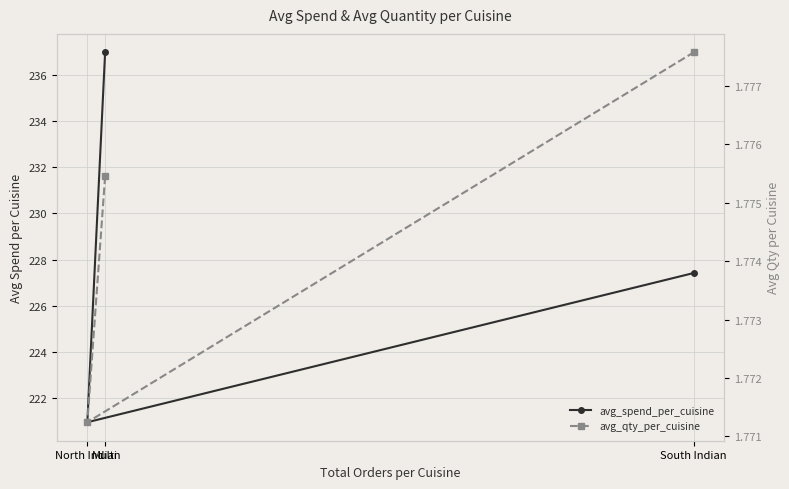

Reading left to right, extract all data points from this chart.

avg_spend_per_cuisine: Multi=237.0	North Indian=221.0	South Indian=227.4
avg_qty_per_cuisine: Multi=1.8	North Indian=1.8	South Indian=1.8